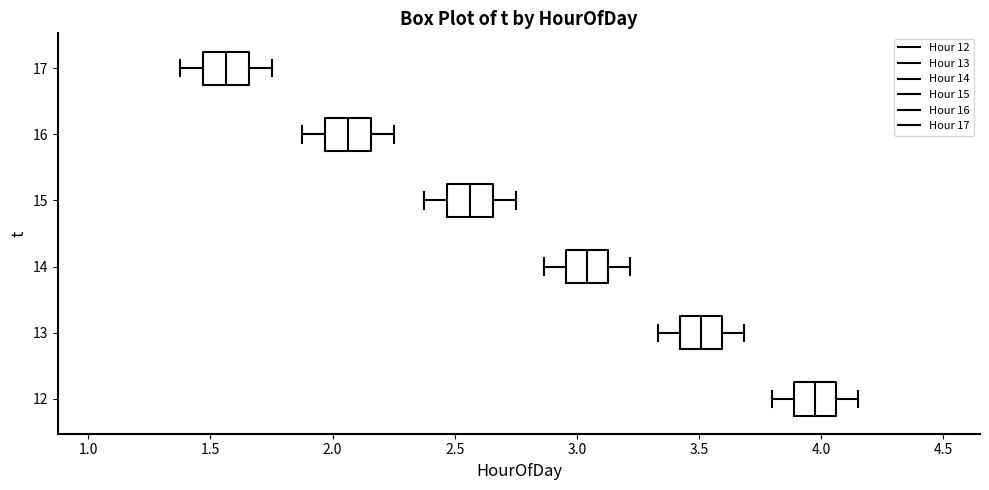

Reading bottom to top, read every box against the x-axis: the position of its median line, the range the box covers, and the ends of its whiskers. The values are not printed on the chart, so give them approximately, as read against the axis.

12: median 4.00, box 3.90 to 4.05, whiskers 3.80 to 4.15
13: median 3.50, box 3.40 to 3.60, whiskers 3.35 to 3.70
14: median 3.05, box 2.95 to 3.15, whiskers 2.85 to 3.20
15: median 2.55, box 2.45 to 2.65, whiskers 2.40 to 2.75
16: median 2.05, box 1.95 to 2.15, whiskers 1.90 to 2.25
17: median 1.55, box 1.45 to 1.65, whiskers 1.40 to 1.75